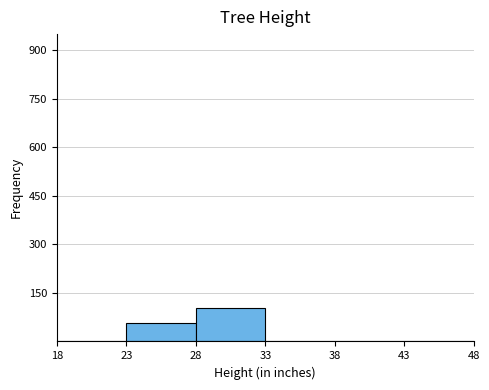

Reading left to right, transcribe this chart: for each bar, give the range it covers on the x-axis and its height. The values are not printed on the chart, so give them approximately, as read against the axis.

18 to 23: 0
23 to 28: 60
28 to 33: 100
33 to 38: 0
38 to 43: 0
43 to 48: 0